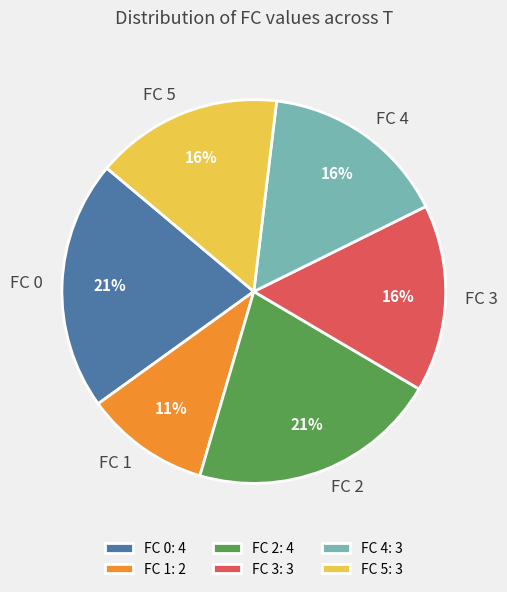

Which slice is the smallest?

FC 1